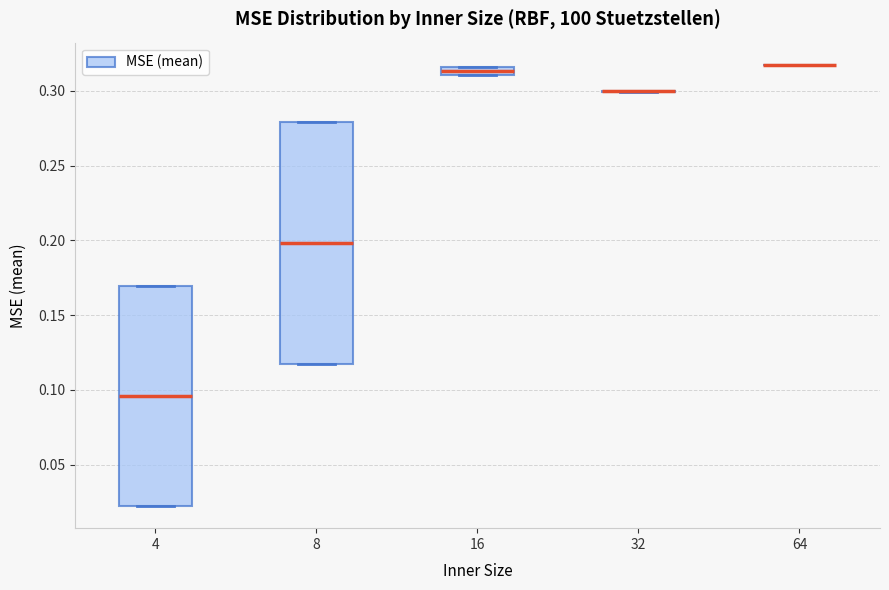

Which box is the tallest, from its lower edge to its upper edge?

8